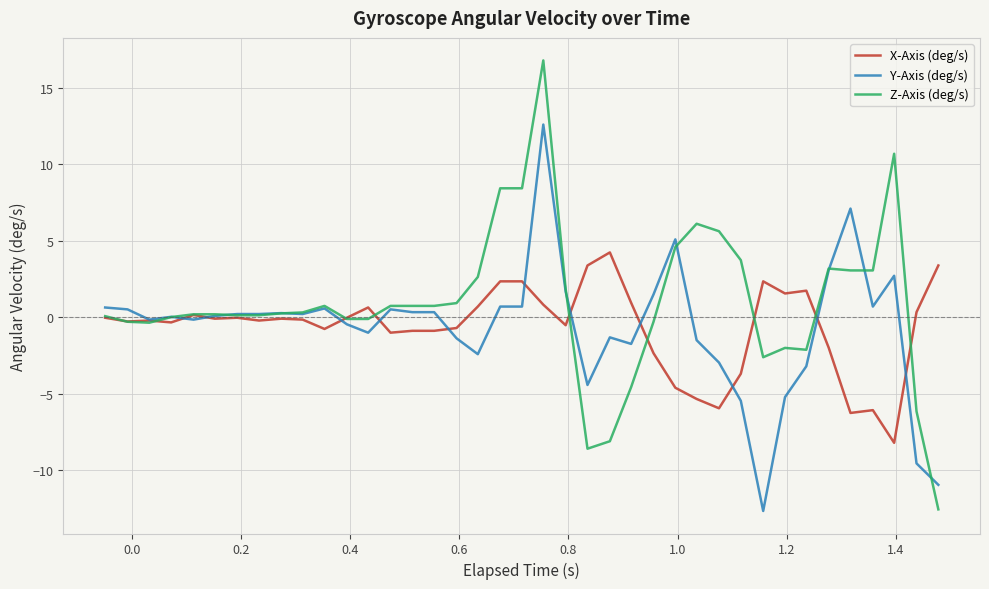

After their last crossing, which series has the higher values: X-Axis (deg/s) or Z-Axis (deg/s)?

X-Axis (deg/s)